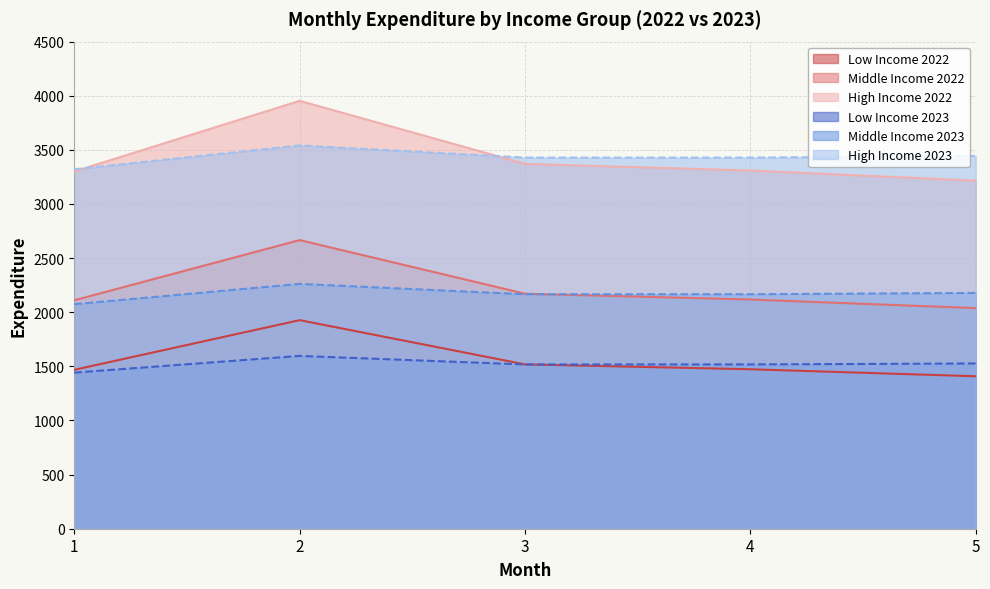

True or false: Middle Income 2022 and High Income 2023 intersect in this chart.

False